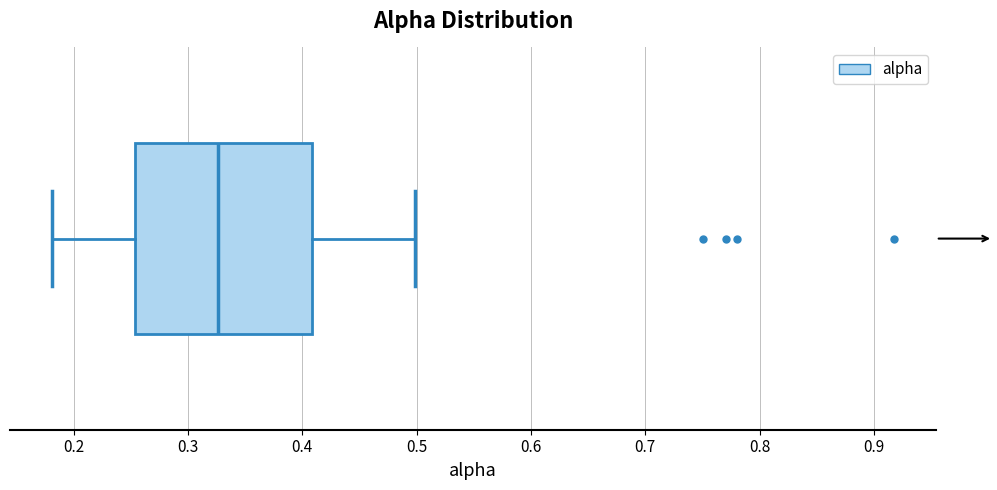

Read this box plot against the x-axis: the position of the median line, the range covered by the box, and the ends of both whiskers. The values are not printed on the chart, so give them approximately, as read against the axis.

median 0.33, box 0.25 to 0.41, whiskers 0.18 to 0.50